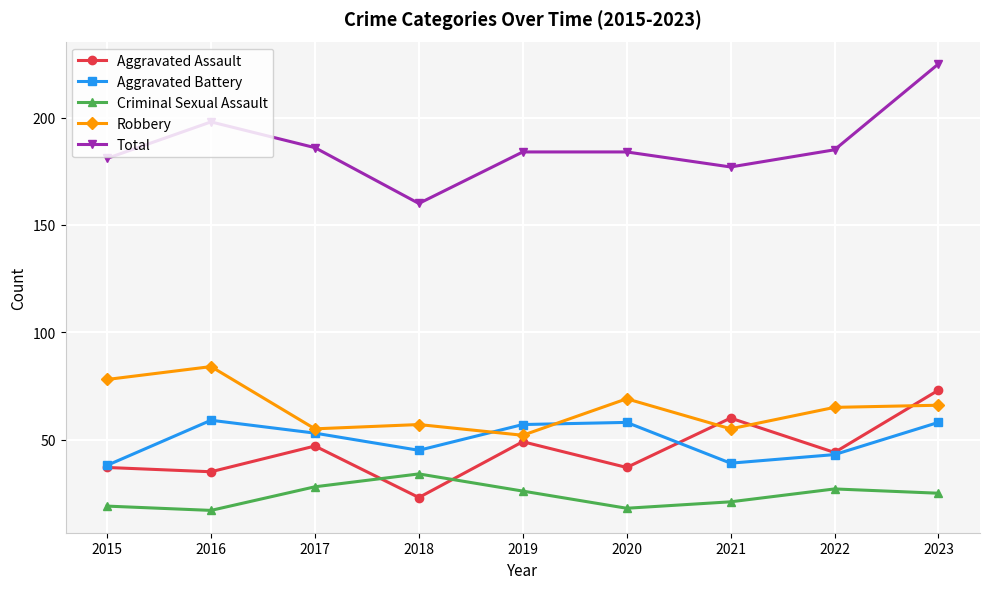

What is the value of the Aggravated Battery point at the 4th from the left?

45